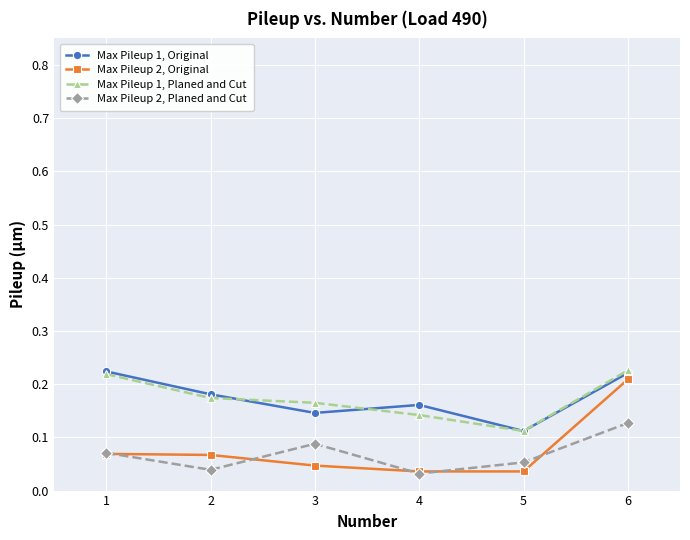

Between 3 and 6, which series saw the biggest shift?

Max Pileup 2, Original